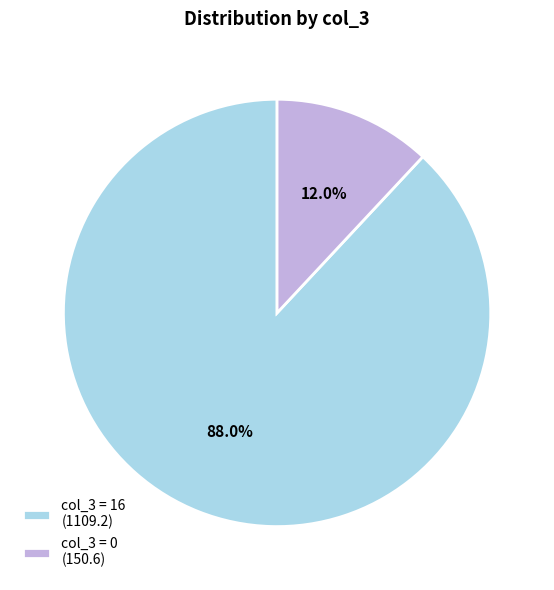

Is there any slice that represents more than half of the pie?

Yes